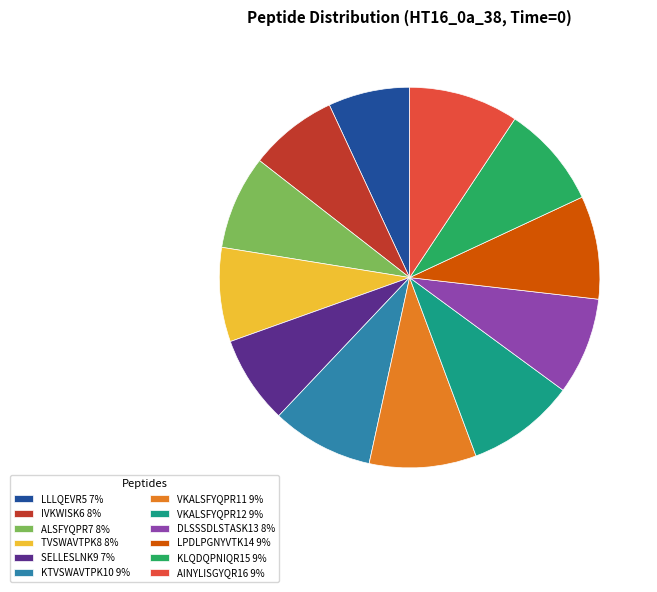

Which has a higher value, DLSSSDLSTASK13 8% or LLLQEVR5 7%?

DLSSSDLSTASK13 8%